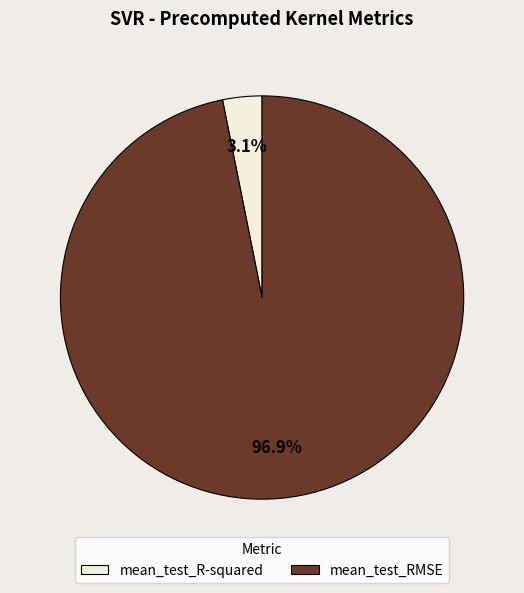

Combined, do mean_test_RMSE and mean_test_R-squared account for over 50%?

Yes